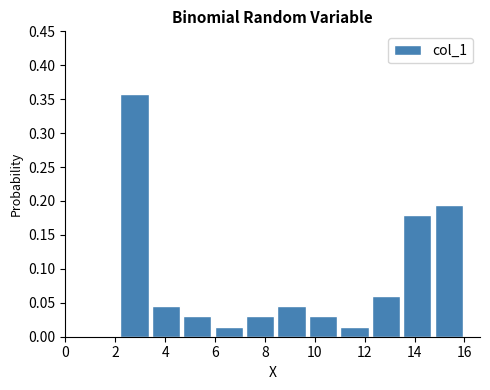

How tall is the bar that spans 2.2 to 3.4 on the x-axis? Neither the bar edges nor the heights are printed on the chart, so give them approximately, as read against the axes.

0.360